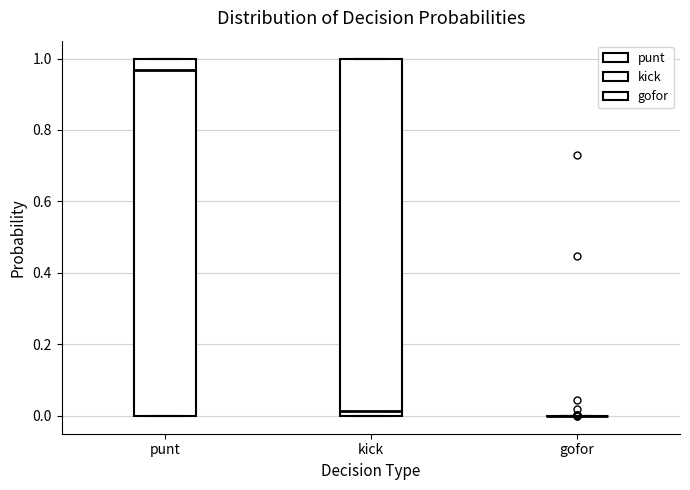

Where is the lower edge of the box for kick on the y-axis? The values are not printed on the chart, so give them approximately, as read against the axis.

0.00